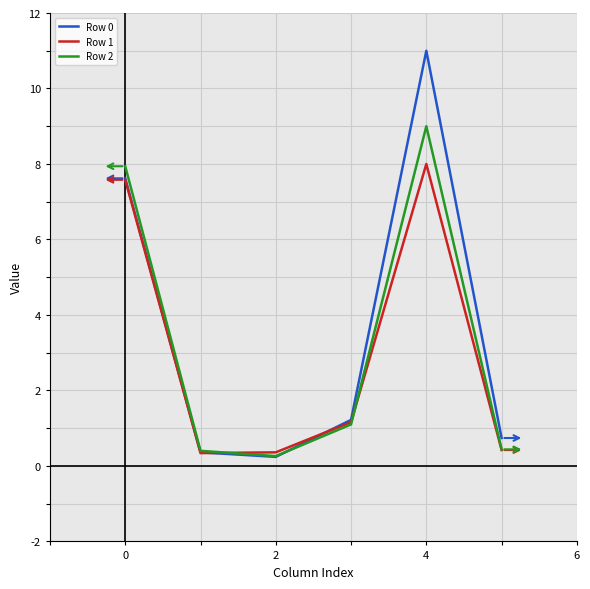

Rank the series by their maximum value, from lowest to highest.

Row 1, Row 2, Row 0